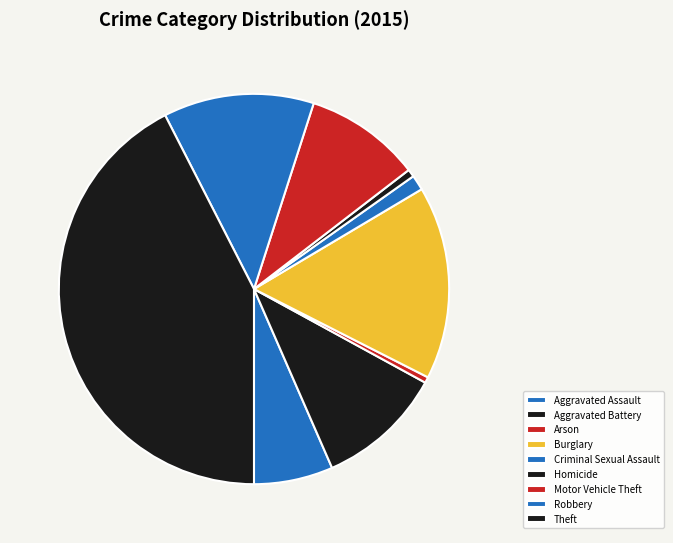

True or false: Robbery accounts for 1% of the total.

False